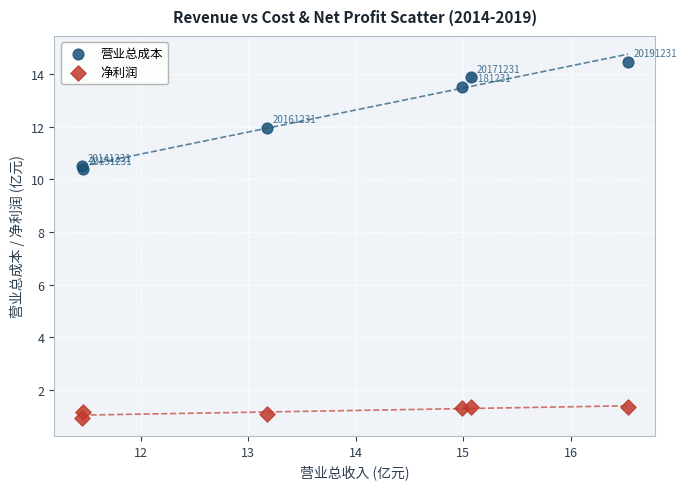

What is the X range (max minus min) for the scatter plot?

5.1